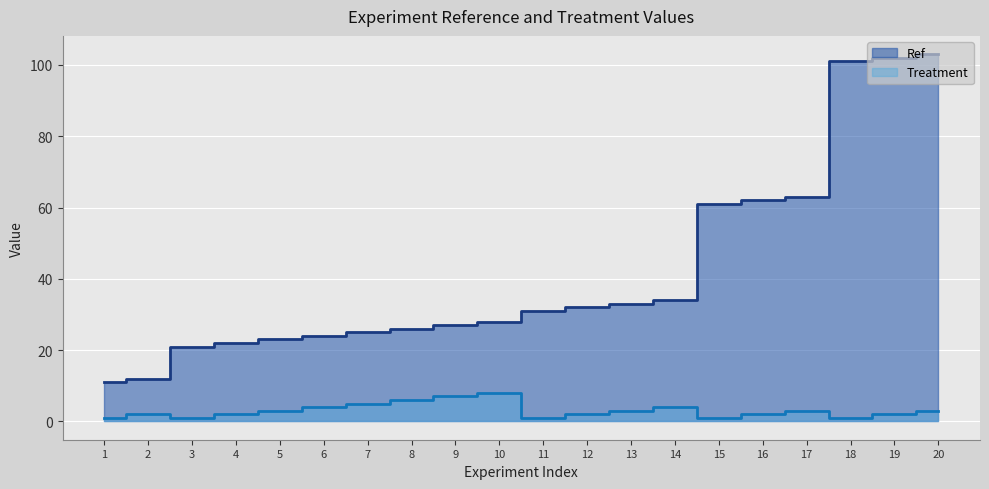

True or false: Ref has more than 0 interior local peaks.

False